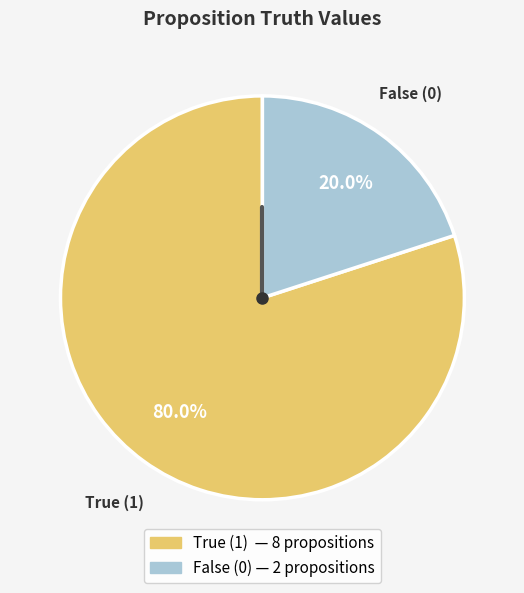

Is there any slice that represents more than half of the pie?

Yes